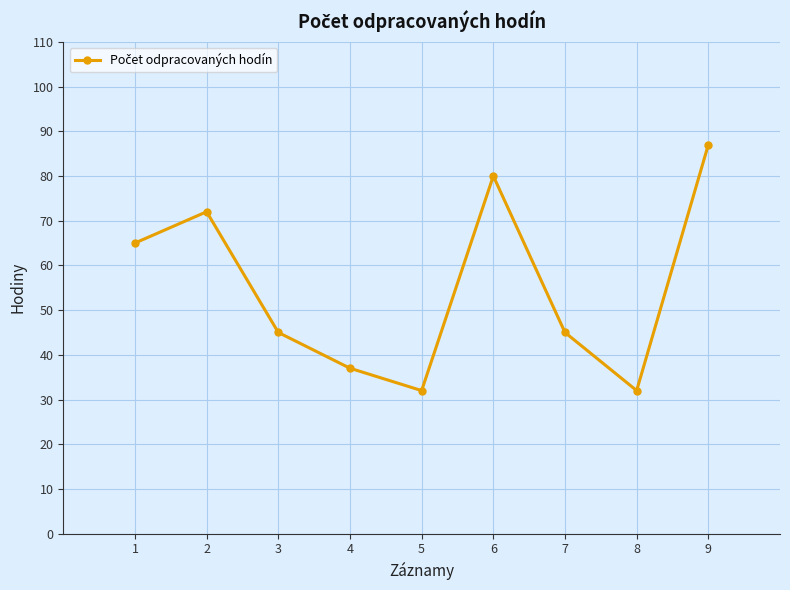

Is it true that the value at 5 is 16?

False